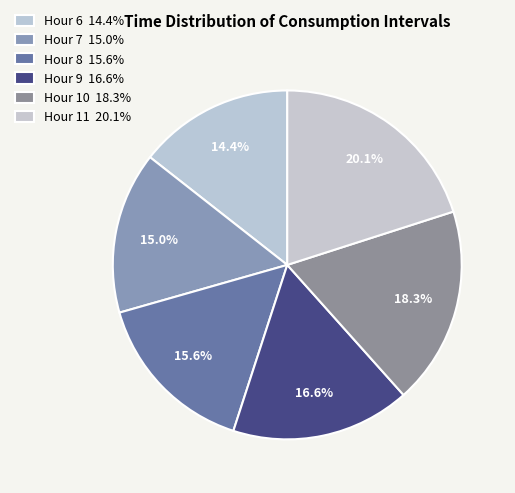

How many segments does this pie chart have?

6